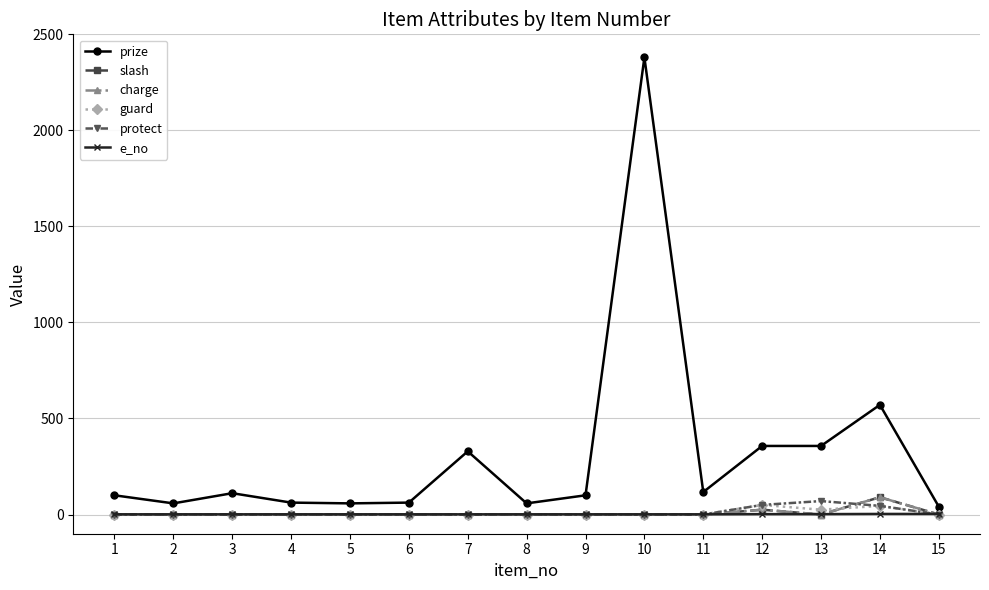

True or false: prize and e_no intersect in this chart.

False